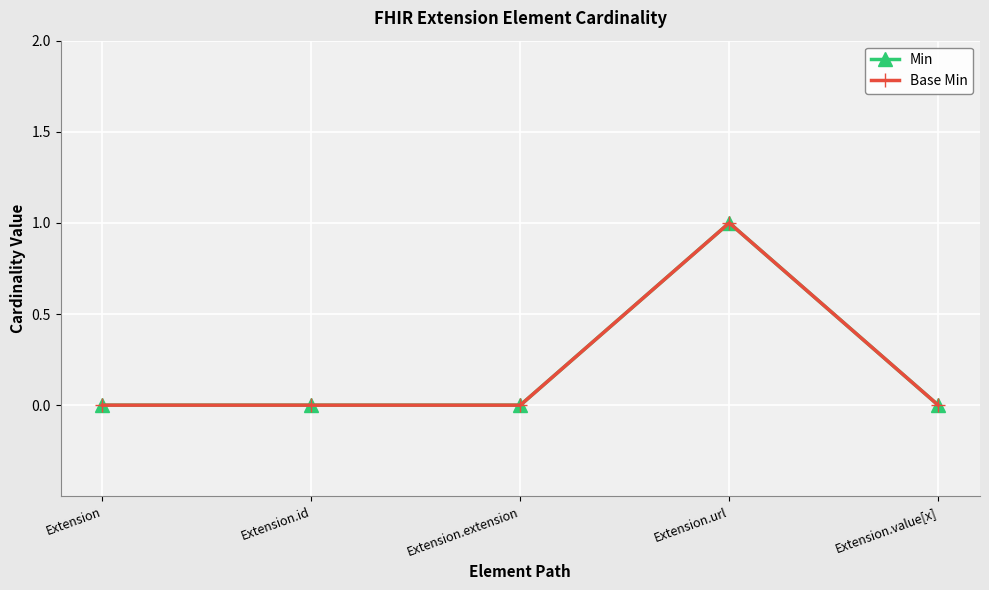

Reading right to left, extract all data points from this chart.

Min: Extension.value[x]=0	Extension.url=1	Extension.extension=0	Extension.id=0	Extension=0
Base Min: Extension.value[x]=0	Extension.url=1	Extension.extension=0	Extension.id=0	Extension=0